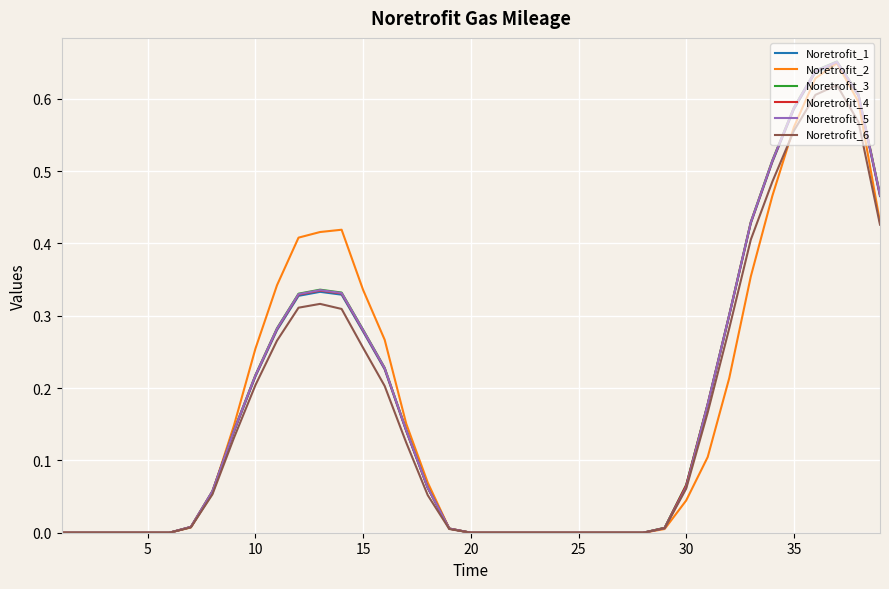

Which series has the widest spread of values?

Noretrofit_3